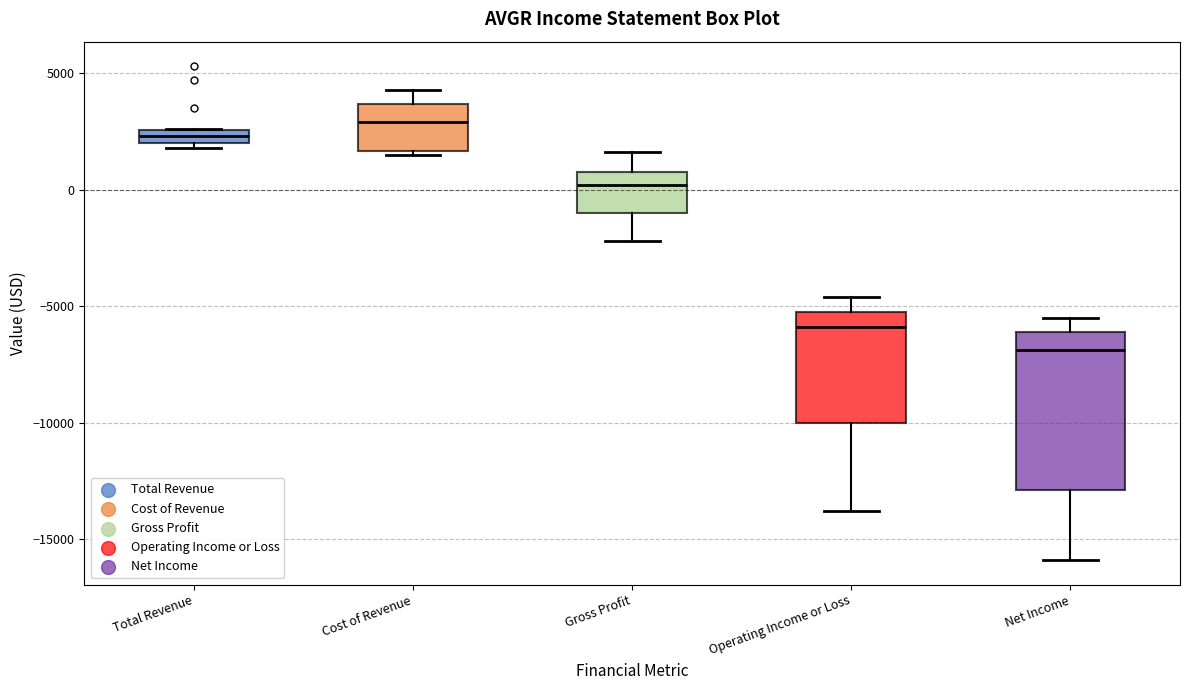

Which box is the tallest, from its lower edge to its upper edge?

Net Income